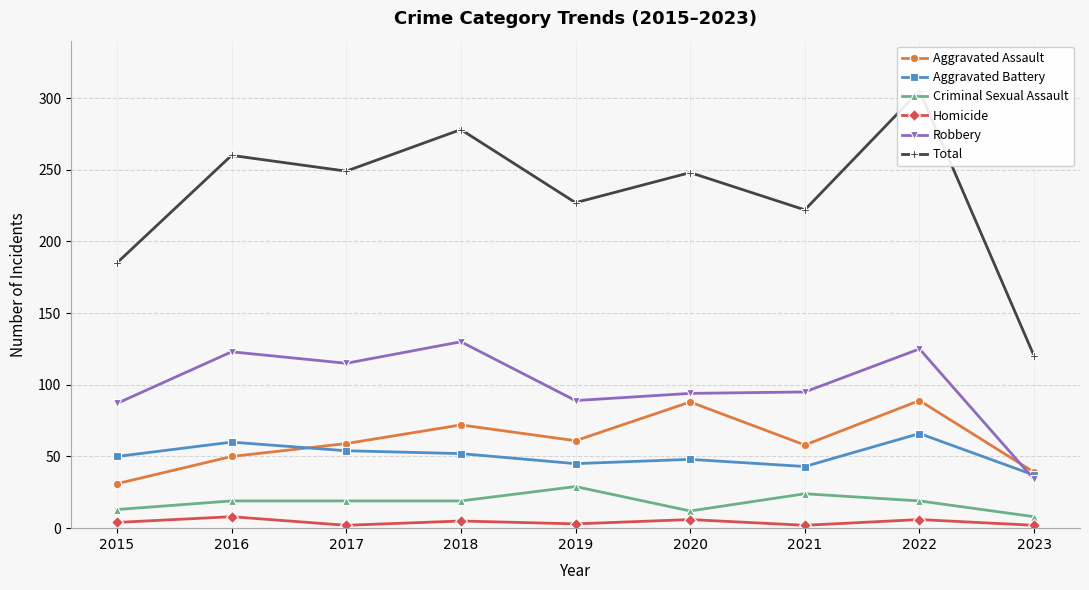

How many data points does each series have?

9